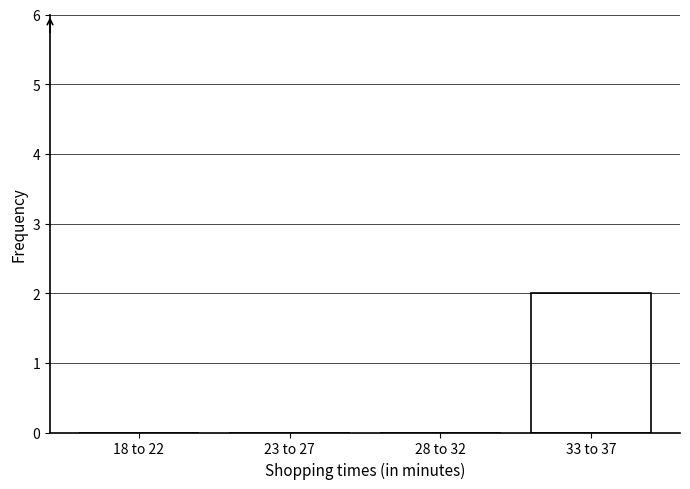

Reading right to left, list all the values displayed in this chart.

33 to 37=2	28 to 32=0	23 to 27=0	18 to 22=0